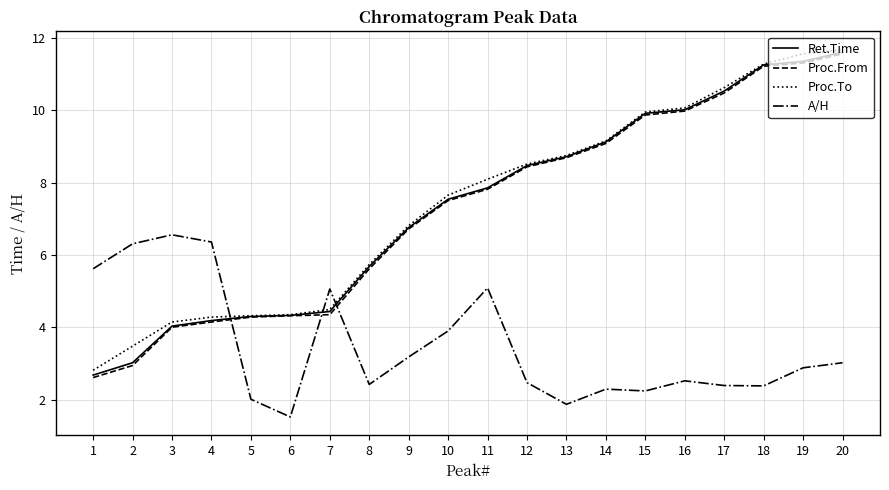

Is it true that Ret.Time equals 6.5 at 7?

False